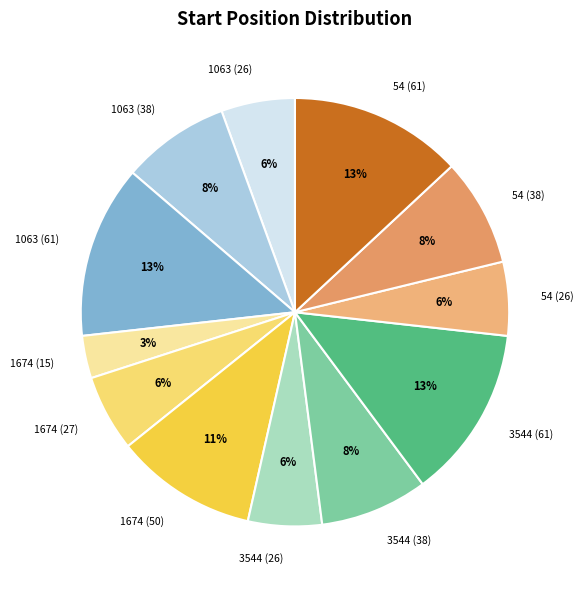

What percentage is the 1674 (50) slice, to the nearest percent?

11%